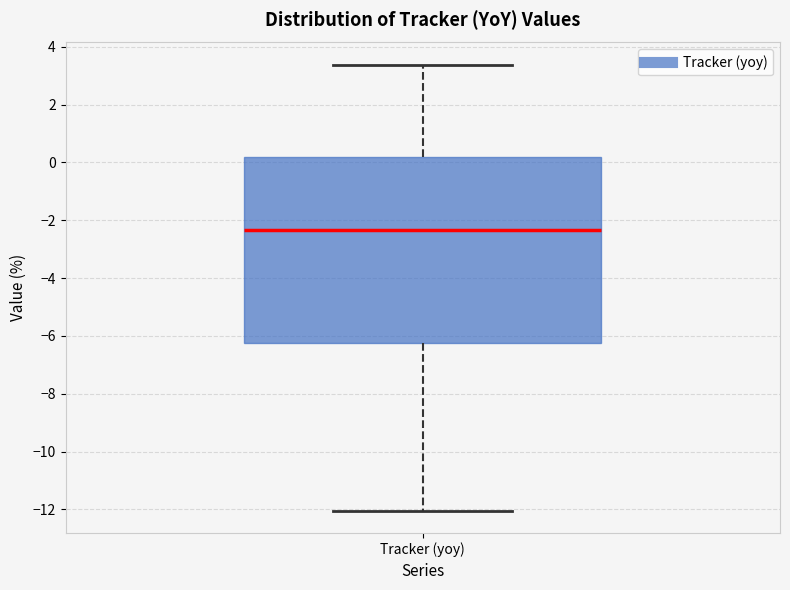

Transcribe this box plot: give where the median line is, the range the box spans, and where the two whiskers end, as read against the y-axis. The values are not printed on the chart, so give them approximately, as read against the axis.

median -2.4, box -6.2 to 0.2, whiskers -12.0 to 3.4